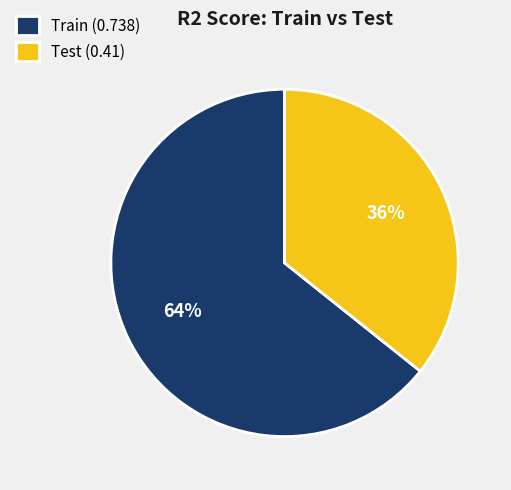

The Train slice represents 64% of the pie. True or false?

True